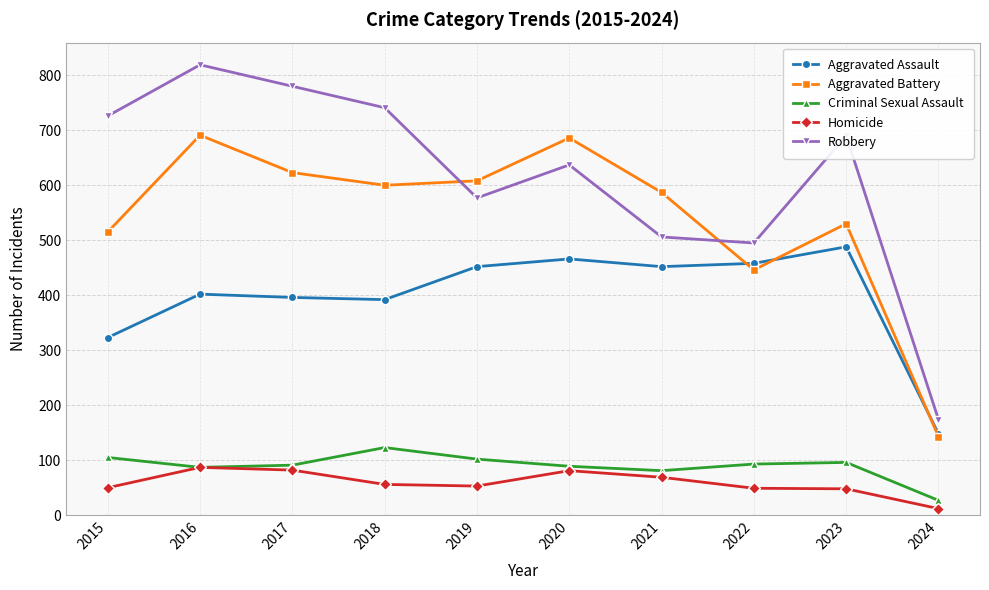

What is the total value across all series at 2015?

1719